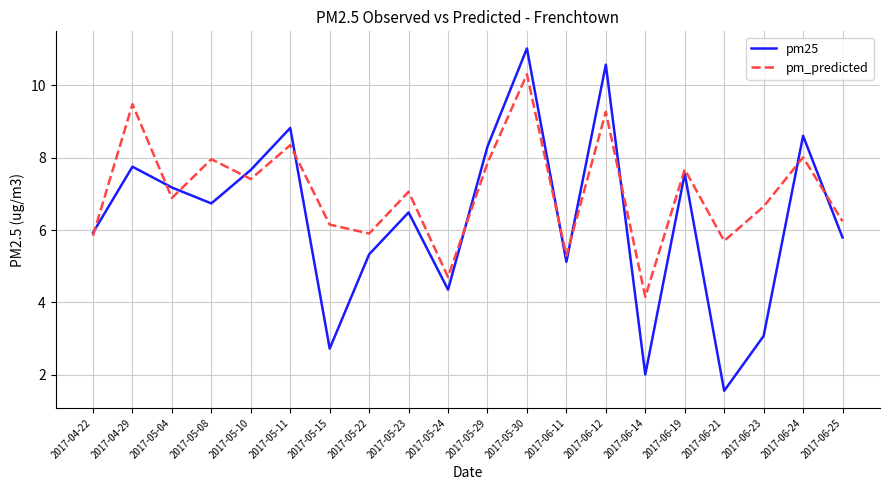

Reading left to right, extract all data points from this chart.

pm25: 2017-04-22=5.9	2017-04-29=7.8	2017-05-04=7.2	2017-05-08=6.7	2017-05-10=7.7	2017-05-11=8.8	2017-05-15=2.7	2017-05-22=5.3	2017-05-23=6.5	2017-05-24=4.4	2017-05-29=8.3	2017-05-30=11.0	2017-06-11=5.1	2017-06-12=10.6	2017-06-14=2.0	2017-06-19=7.6	2017-06-21=1.6	2017-06-23=3.1	2017-06-24=8.6	2017-06-25=5.8
pm_predicted: 2017-04-22=5.8	2017-04-29=9.5	2017-05-04=6.9	2017-05-08=8.0	2017-05-10=7.4	2017-05-11=8.3	2017-05-15=6.1	2017-05-22=5.9	2017-05-23=7.1	2017-05-24=4.7	2017-05-29=7.9	2017-05-30=10.3	2017-06-11=5.3	2017-06-12=9.3	2017-06-14=4.2	2017-06-19=7.7	2017-06-21=5.7	2017-06-23=6.6	2017-06-24=8.0	2017-06-25=6.2